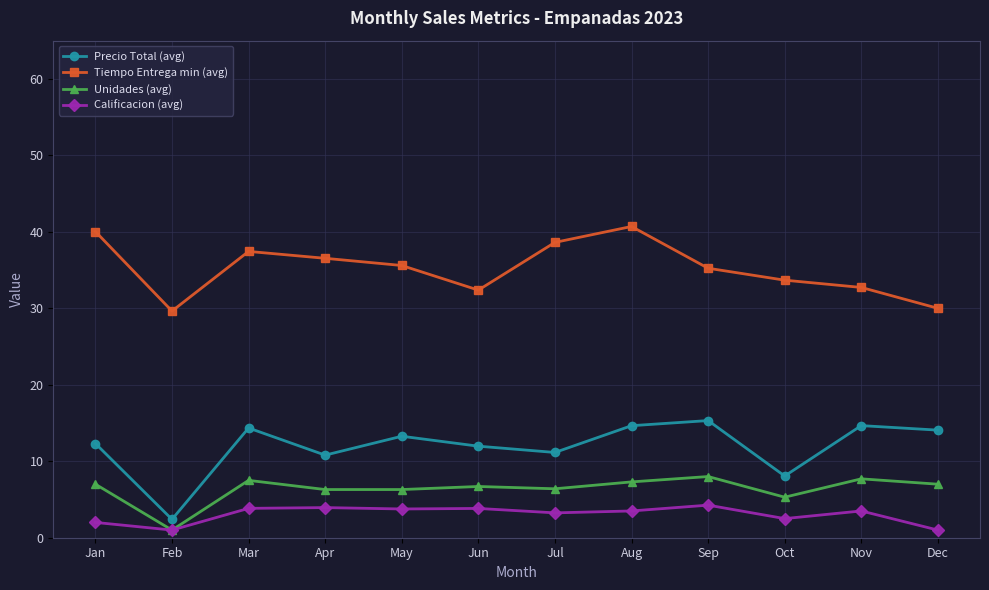

How many data points in Precio Total (avg) are above 13?

6